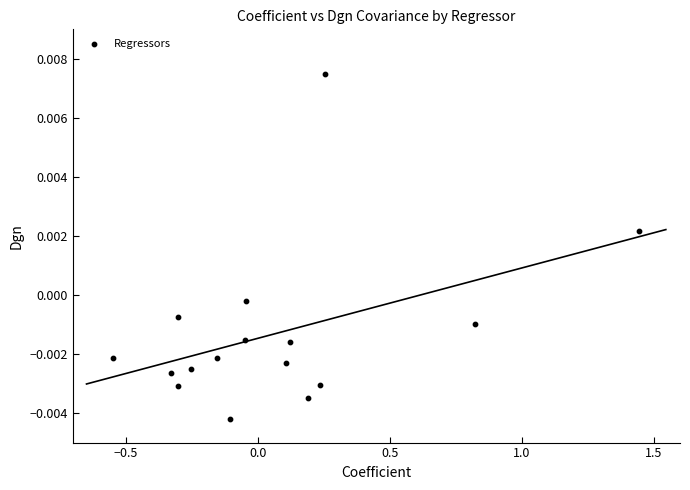

What is the range of X values (max minus min)?

2.0